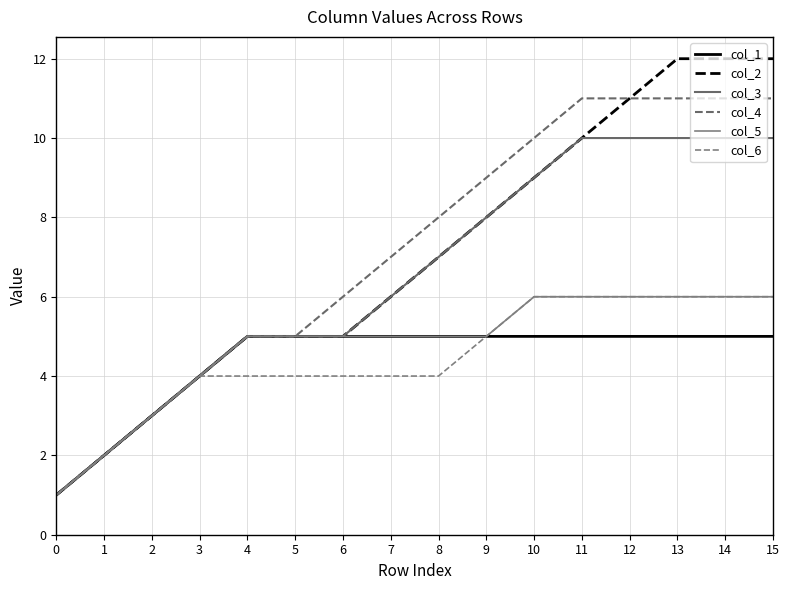

True or false: col_5 and col_3 intersect in this chart.

False